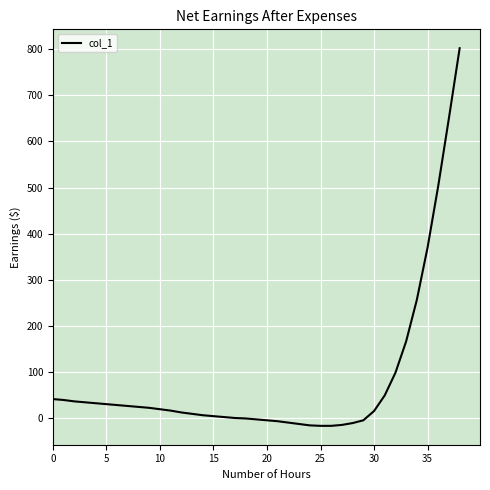

What is the difference between the maximum and minimum values?

818